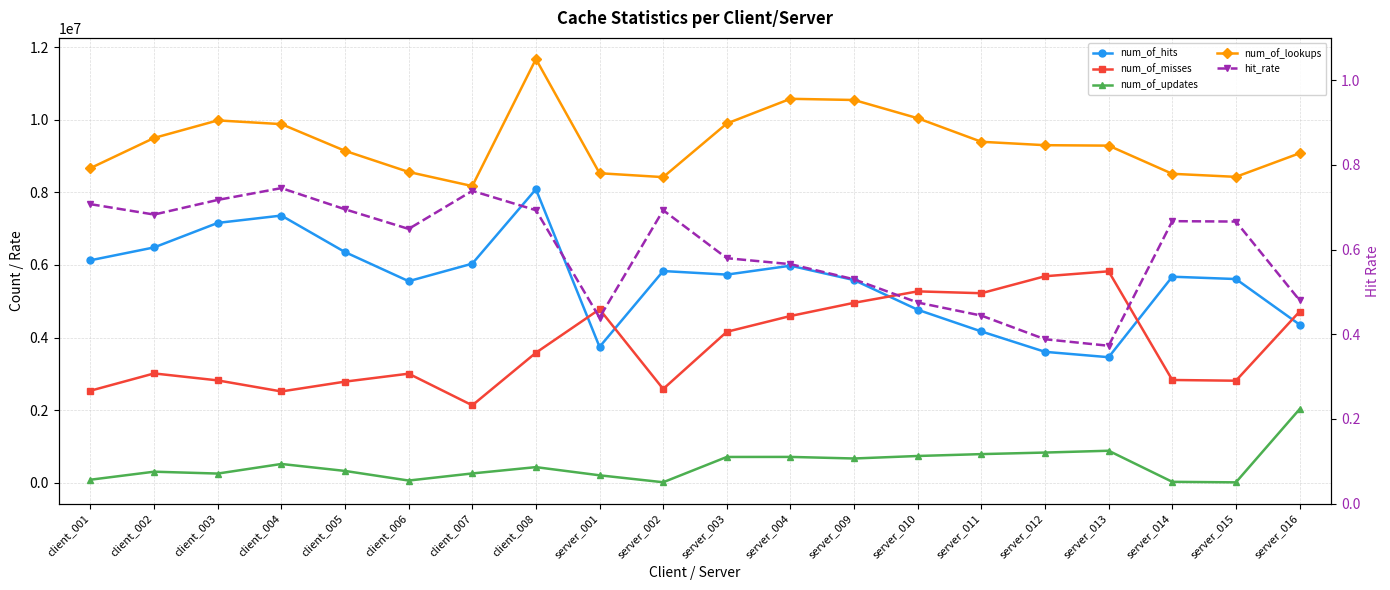

True or false: num_of_updates has a value of 430425.1 at server_003.

False